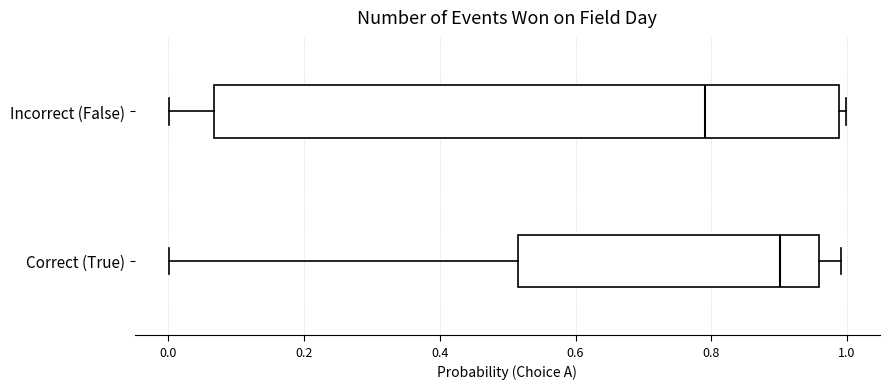

Which box's median line is the furthest to the right?

Correct (True)